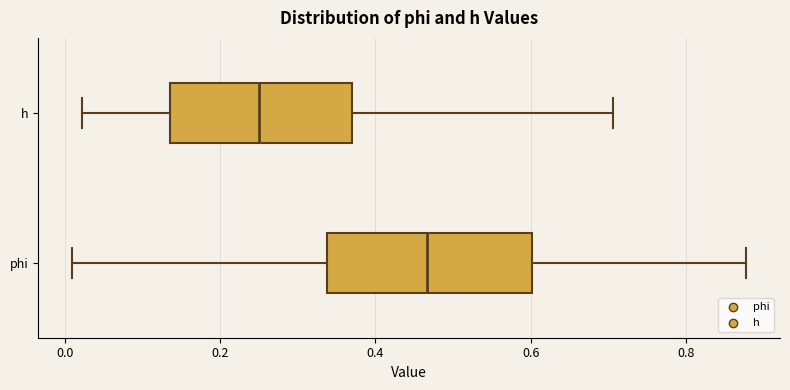

Reading bottom to top, read every box against the x-axis: the position of its median line, the range the box covers, and the ends of its whiskers. The values are not printed on the chart, so give them approximately, as read against the axis.

phi: median 0.46, box 0.34 to 0.60, whiskers 0.00 to 0.88
h: median 0.24, box 0.14 to 0.38, whiskers 0.02 to 0.70